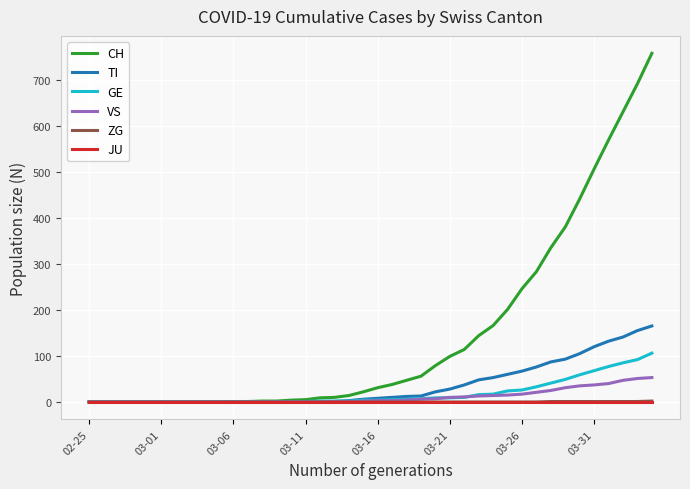

Which series has the widest spread of values?

CH